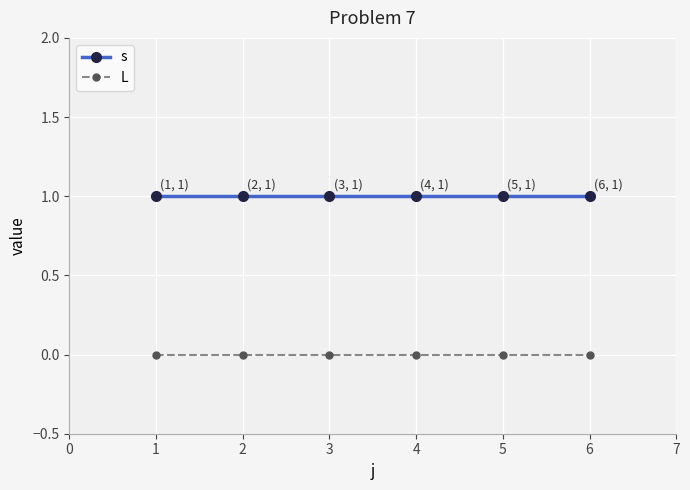

True or false: s and L cross at least once.

False